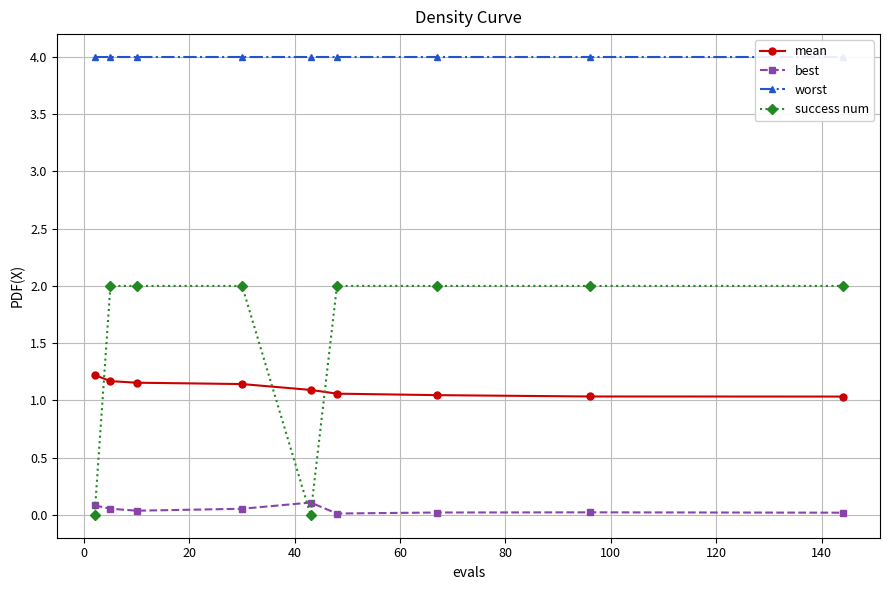

What is the value of the success num point at the 7th from the left?

2.0